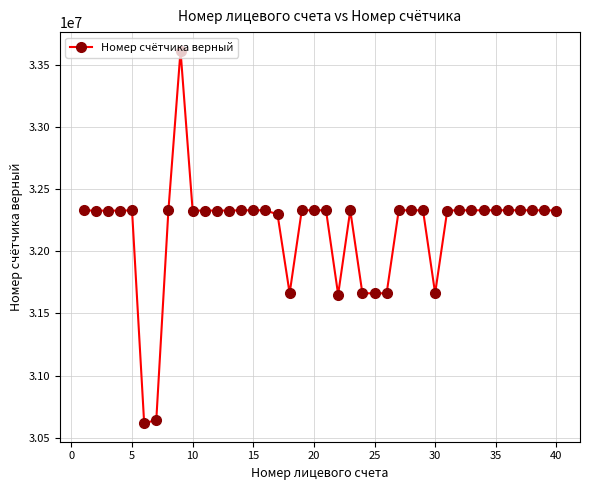

What is the sum of all values?

1287005140